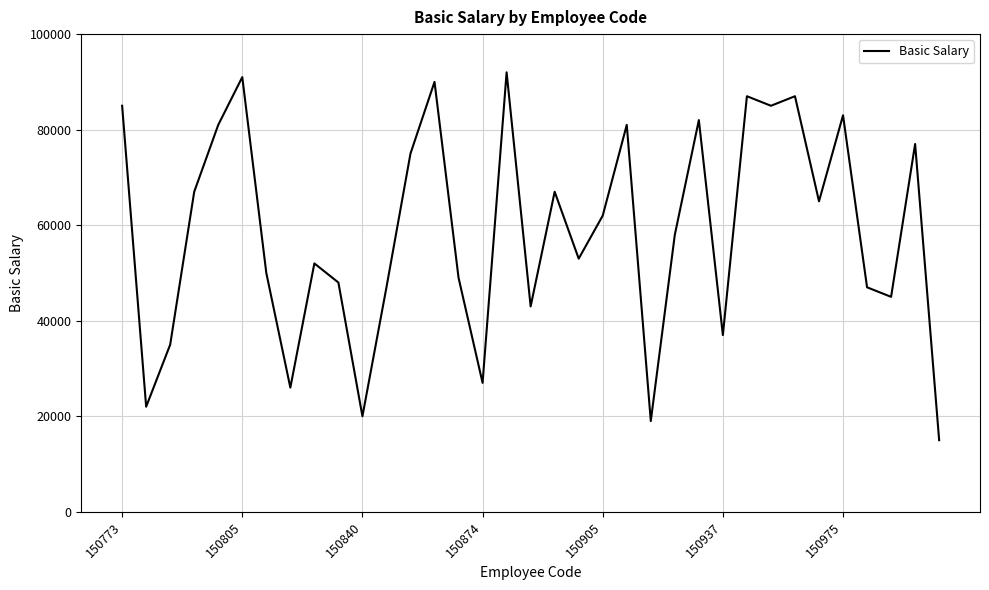

What is the difference between the maximum and minimum values?

77000